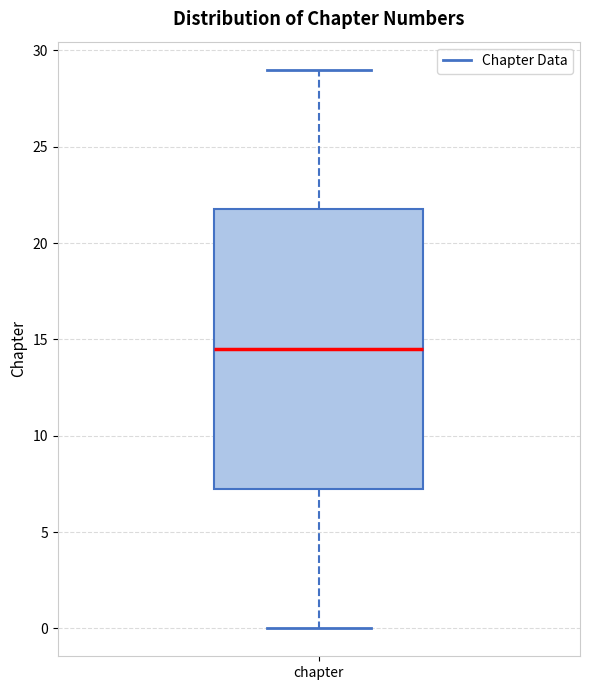

Transcribe this box plot: give where the median line is, the range the box spans, and where the two whiskers end, as read against the y-axis. The values are not printed on the chart, so give them approximately, as read against the axis.

median 14.5, box 7.5 to 22.0, whiskers 0.0 to 29.0